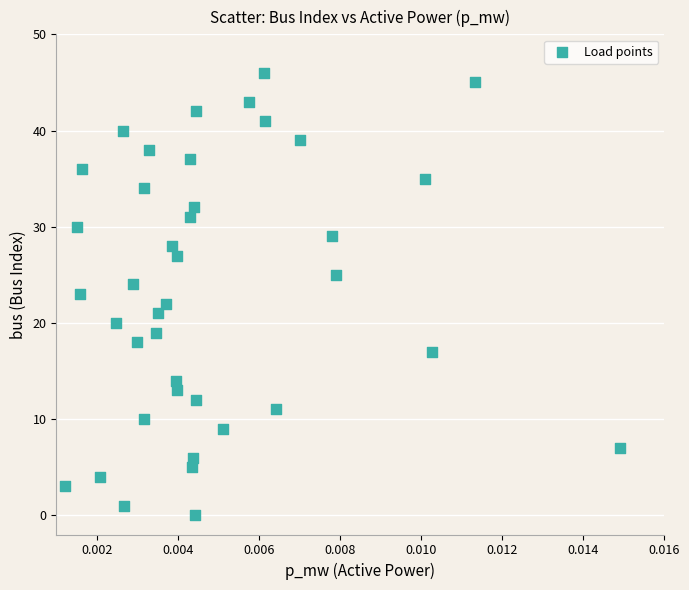

What is the range of Y values (max minus min)?

46